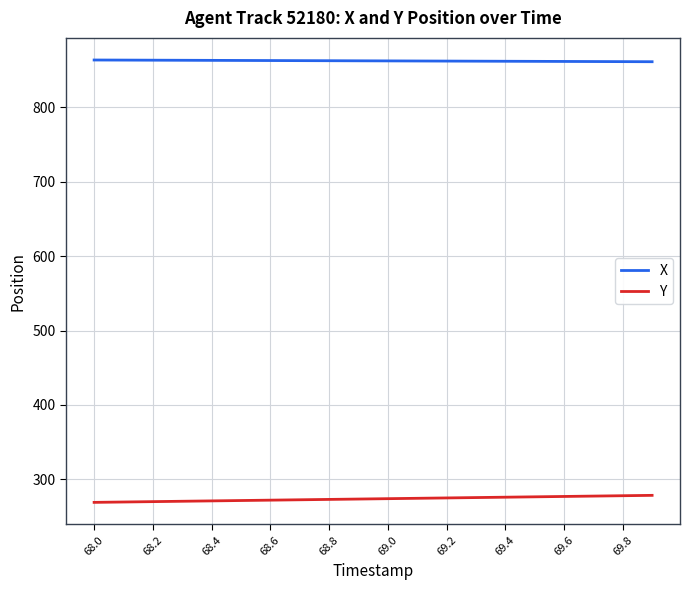

Rank the series by their maximum value, from highest to lowest.

X, Y